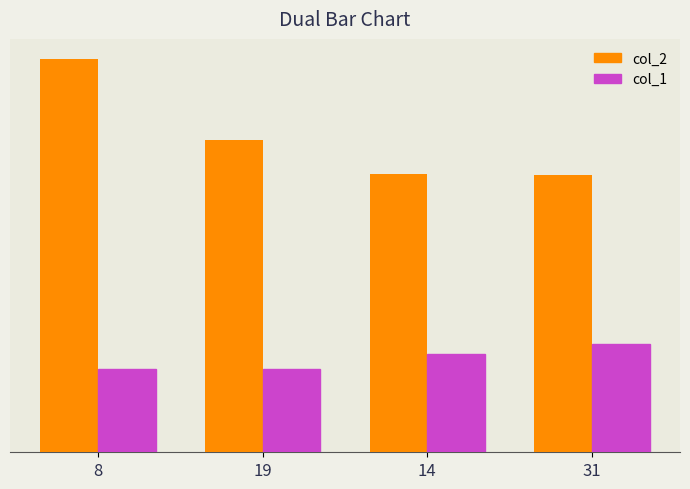

Does the chart contain stacked bars?

No